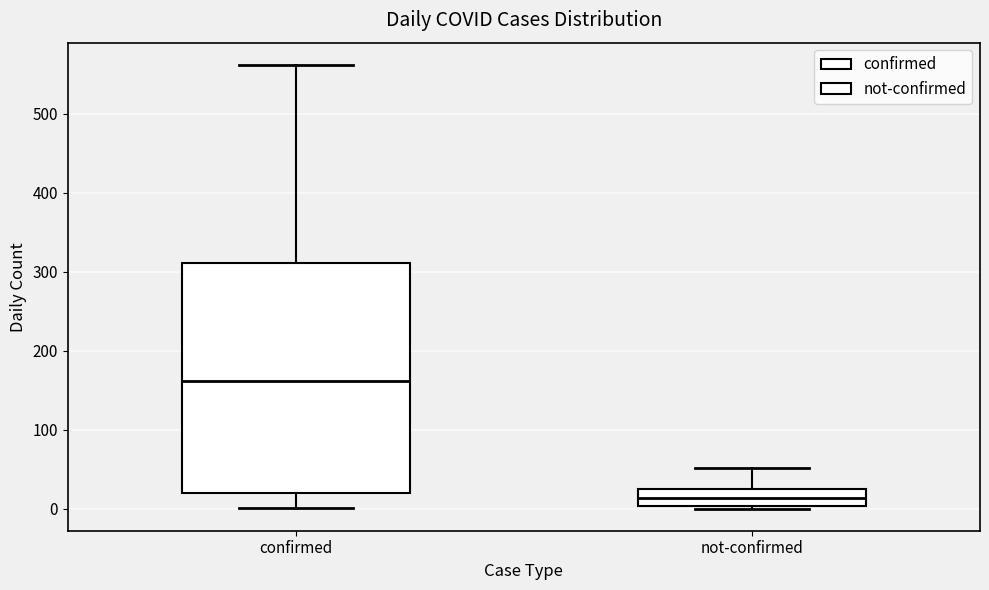

Which box is the tallest, from its lower edge to its upper edge?

confirmed